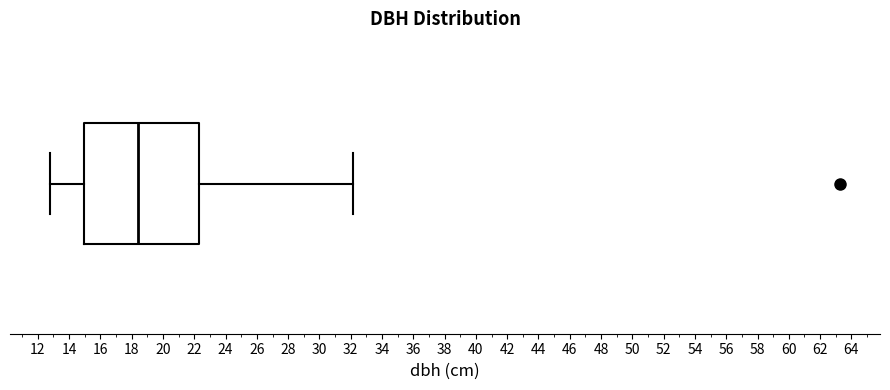

Transcribe this box plot: give where the median line is, the range the box spans, and where the two whiskers end, as read against the x-axis. The values are not printed on the chart, so give them approximately, as read against the axis.

median 18.4, box 15.0 to 22.4, whiskers 12.8 to 32.2